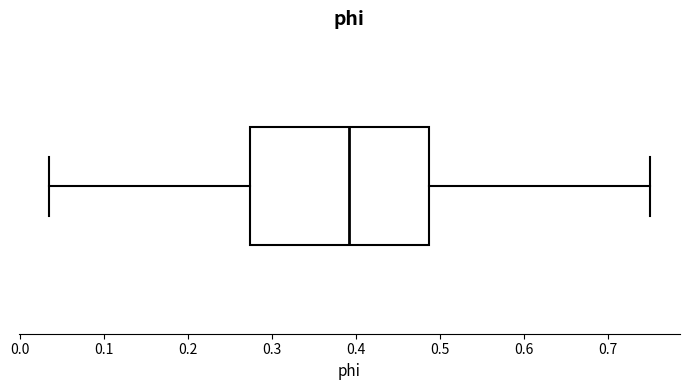

Read this box plot against the x-axis: the position of the median line, the range covered by the box, and the ends of both whiskers. The values are not printed on the chart, so give them approximately, as read against the axis.

median 0.39, box 0.27 to 0.49, whiskers 0.03 to 0.75